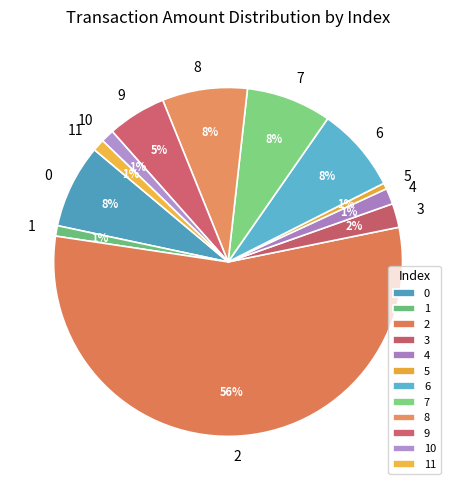

Count the number of slices in the pie.

12